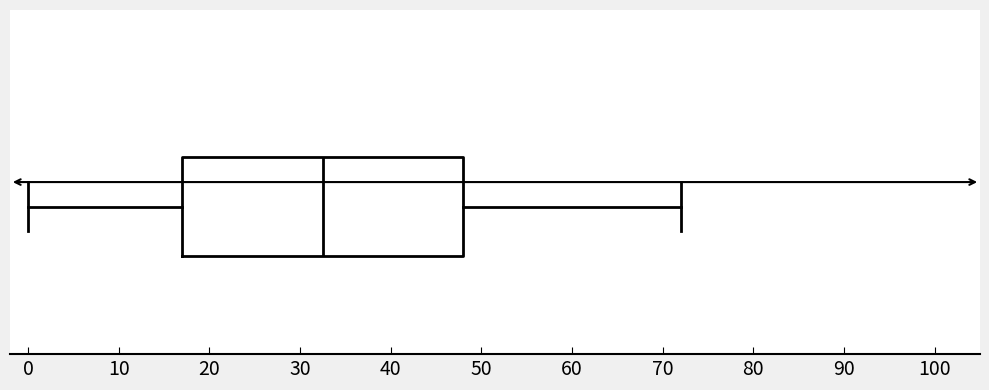

Read this box plot against the x-axis: the position of the median line, the range covered by the box, and the ends of both whiskers. The values are not printed on the chart, so give them approximately, as read against the axis.

median 33, box 17 to 48, whiskers 0 to 72